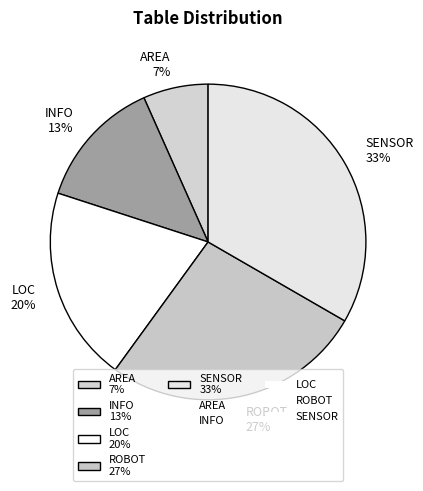

The AREA slice represents 1% of the pie. True or false?

False